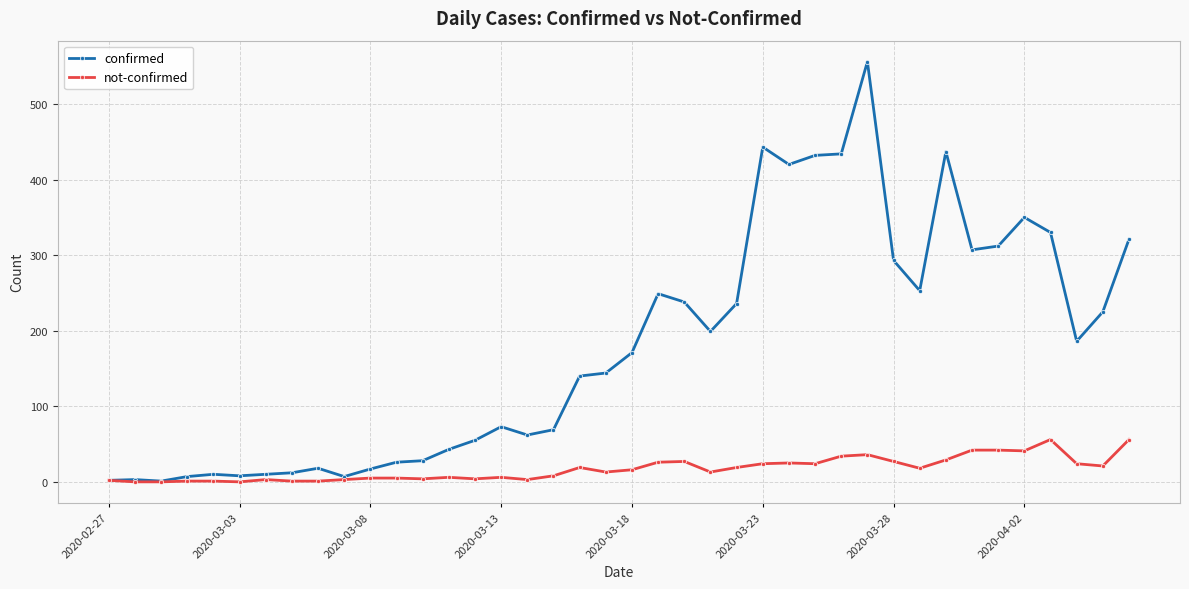

What is the maximum value for not-confirmed?

56